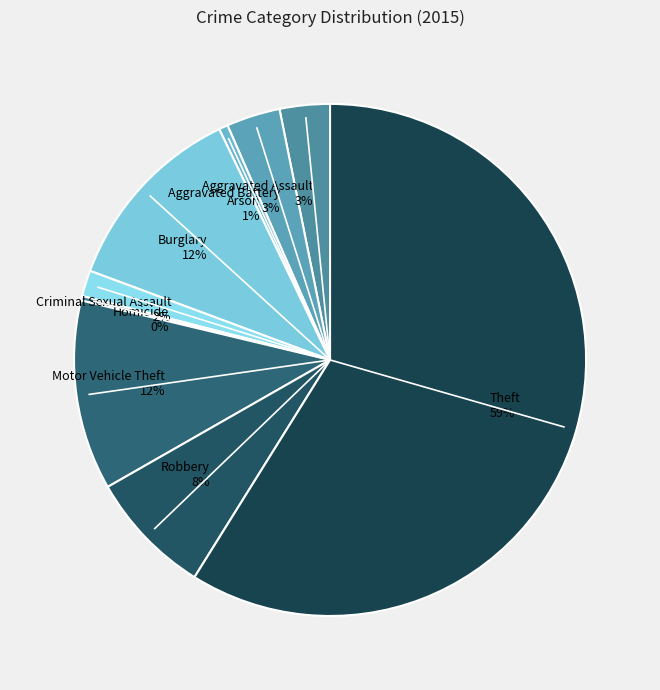

Which has a higher value, Motor Vehicle Theft or Theft?

Theft